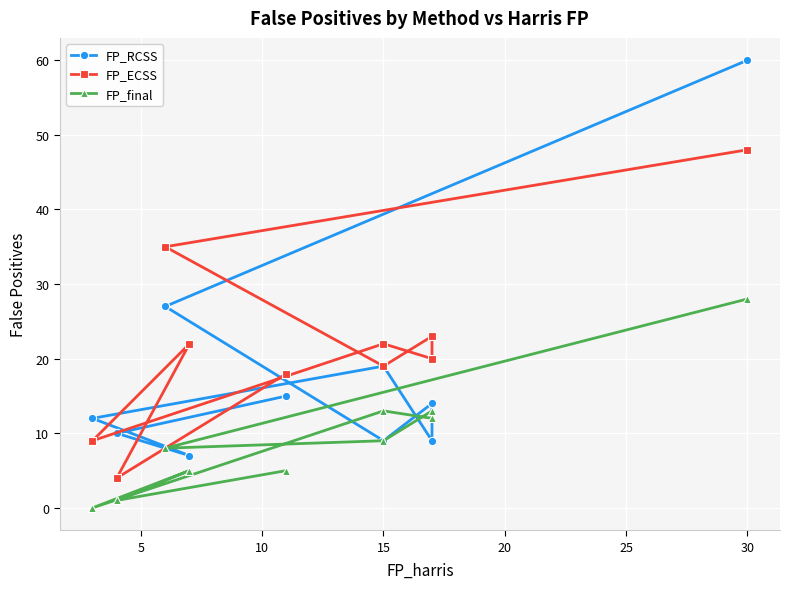

At how many categories does at least one series exceed 48?

1